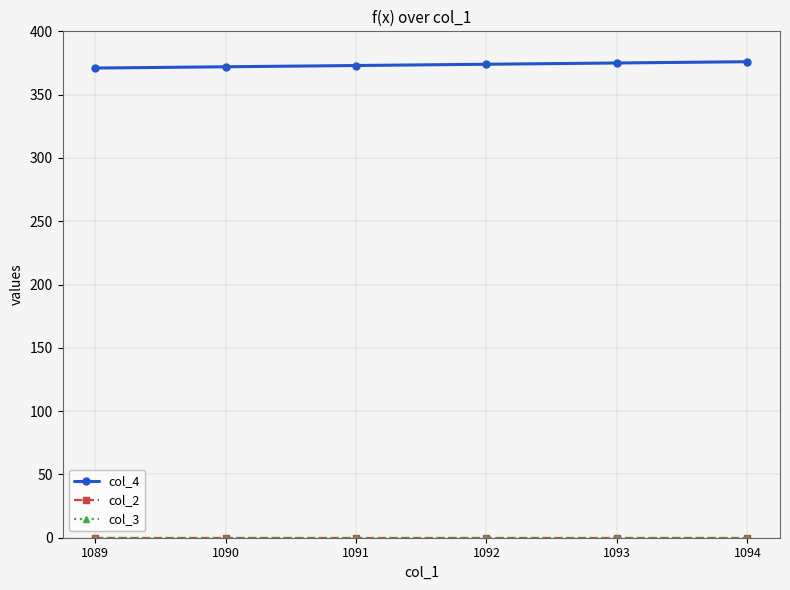

List the labels in order of col_3 value, largest first.

1089, 1090, 1091, 1092, 1093, 1094